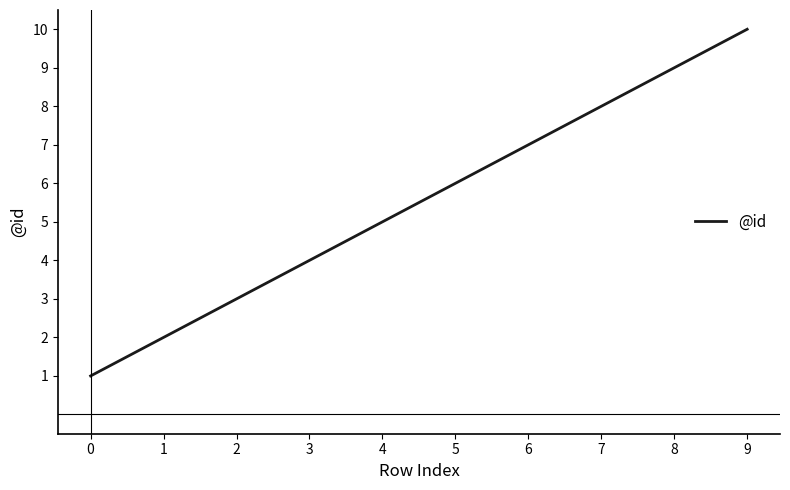

How many series are shown in this chart?

1